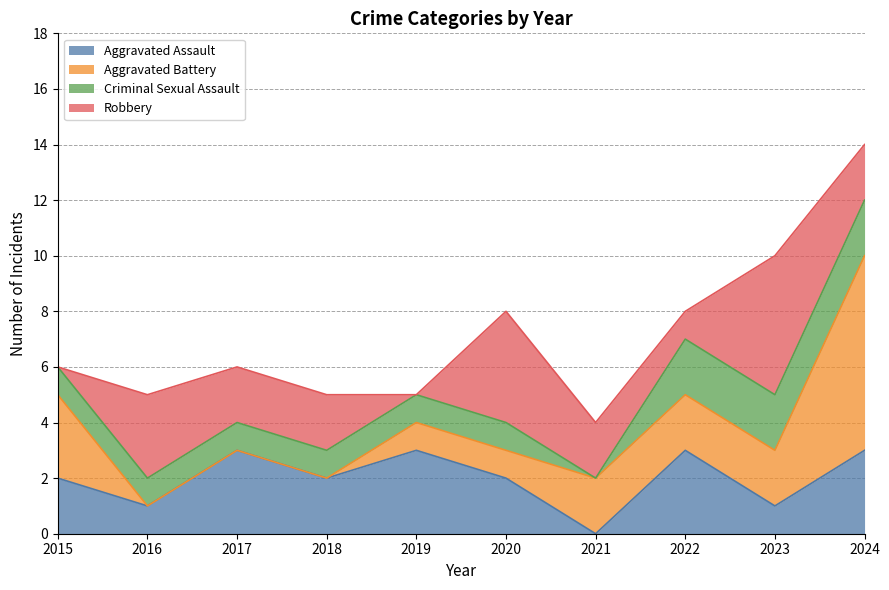

Read the Aggravated Battery value at 2023.

2